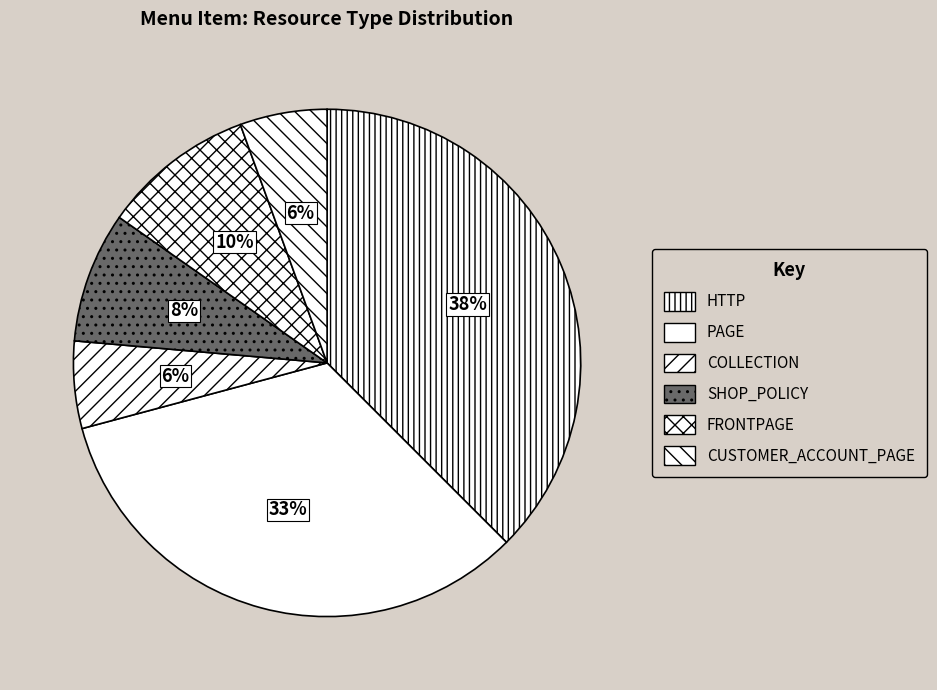

True or false: FRONTPAGE accounts for 18% of the total.

False